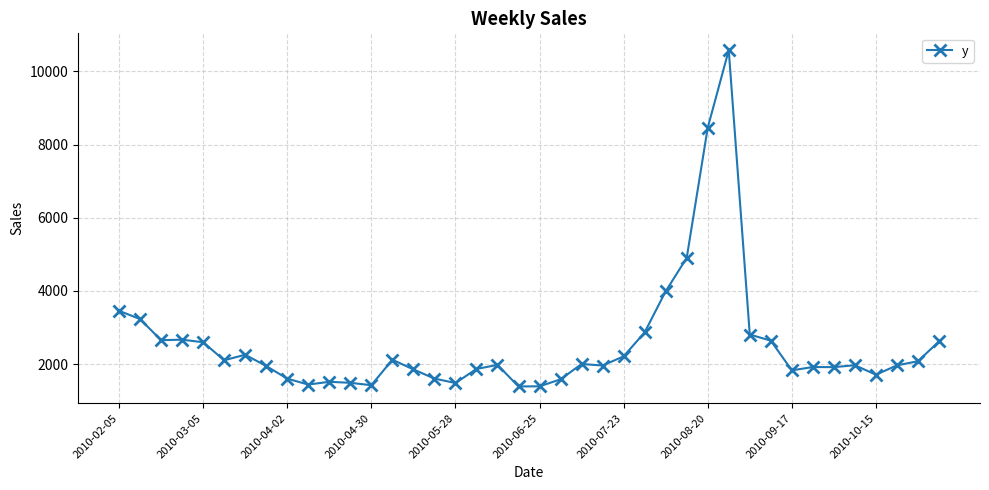

How many distinct data groups are displayed?

1